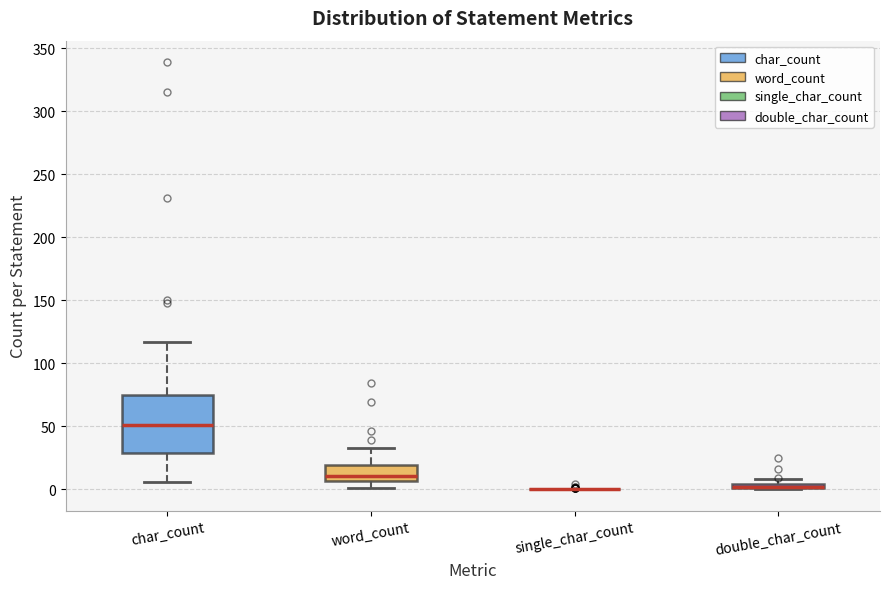

Which box is the tallest, from its lower edge to its upper edge?

char_count